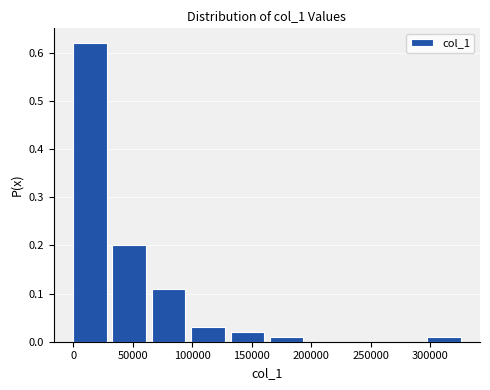

What is the height of the bar covering 165000 to 200000 on the x-axis? Neither the bar edges nor the heights are printed on the chart, so give them approximately, as read against the axes.

0.01